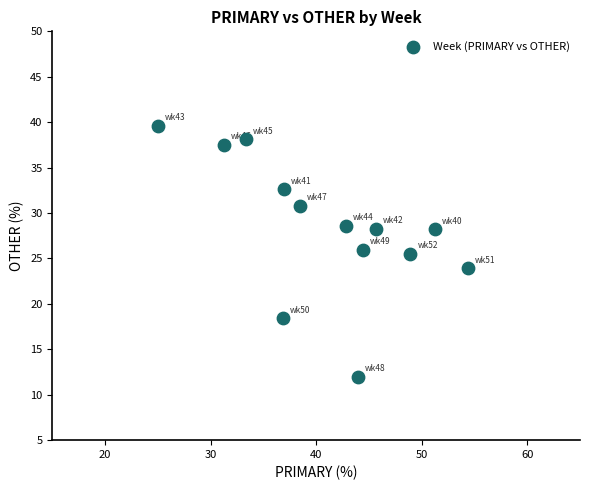

What is the range of Y values (max minus min)?

27.6